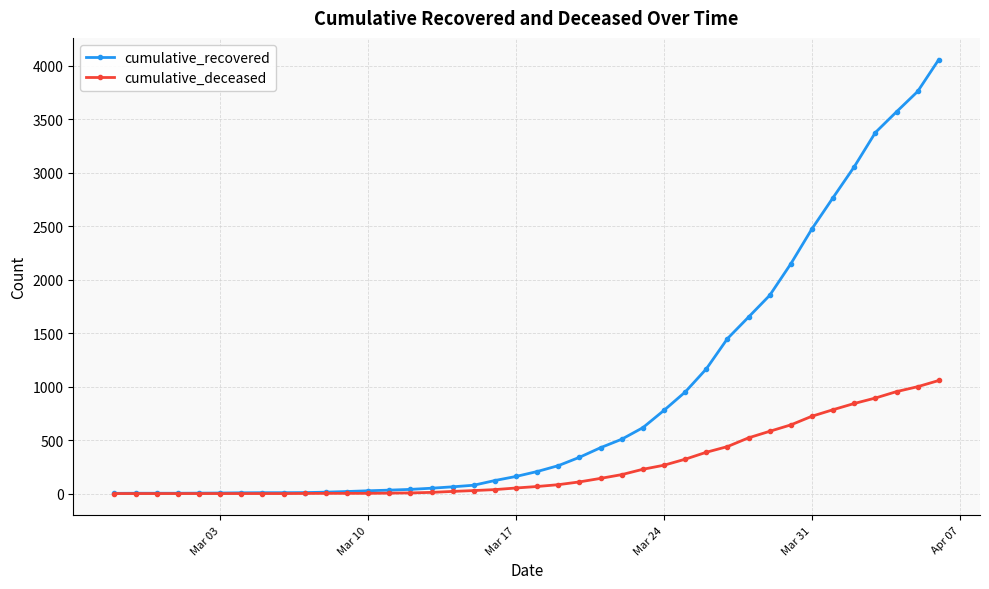

Rank the series by their maximum value, from highest to lowest.

cumulative_recovered, cumulative_deceased